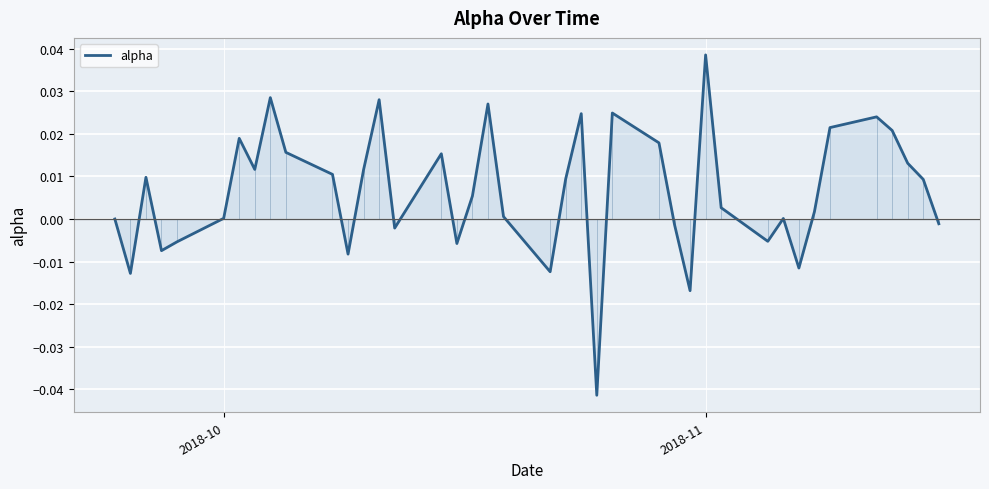

At which label does alpha reach its peak?

2018-11